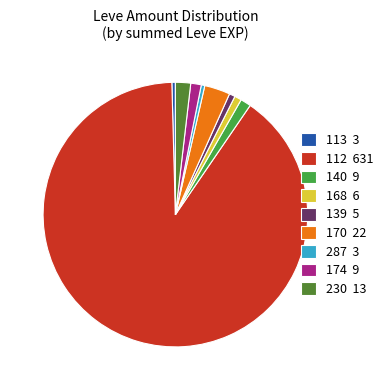

How many segments does this pie chart have?

9